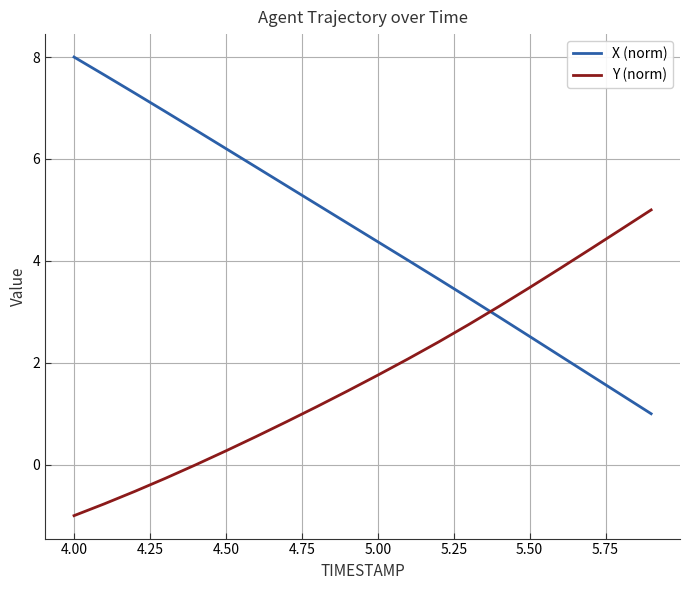

List the series in order of their overall mean, highest first.

X (norm), Y (norm)